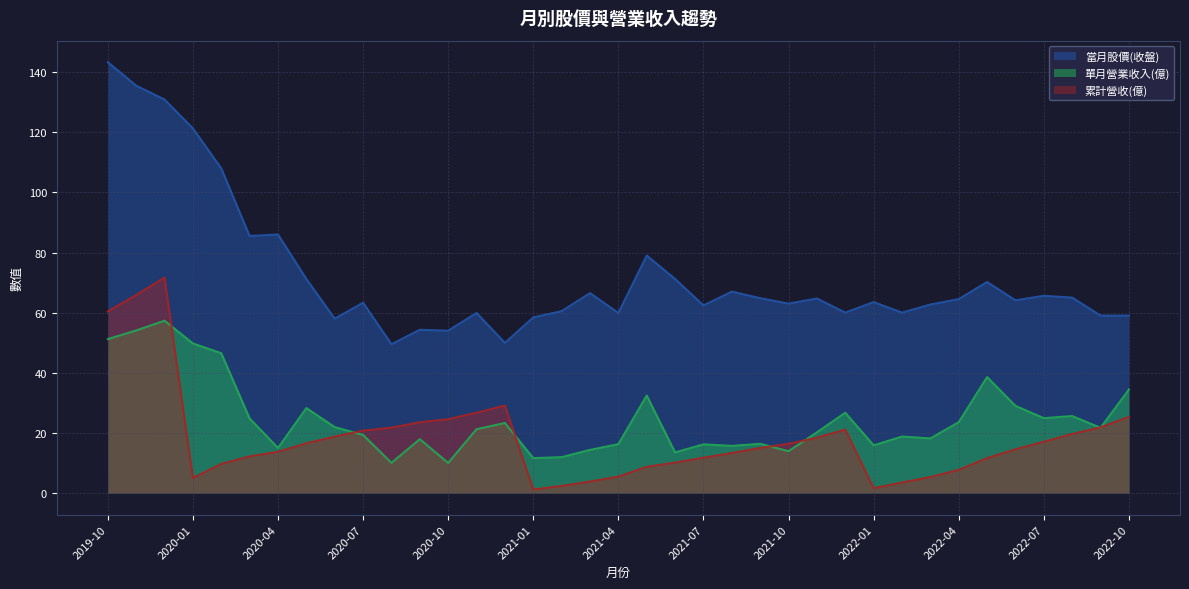

True or false: 累計營收(億) has a value of 9.6 at 2021-04.

False